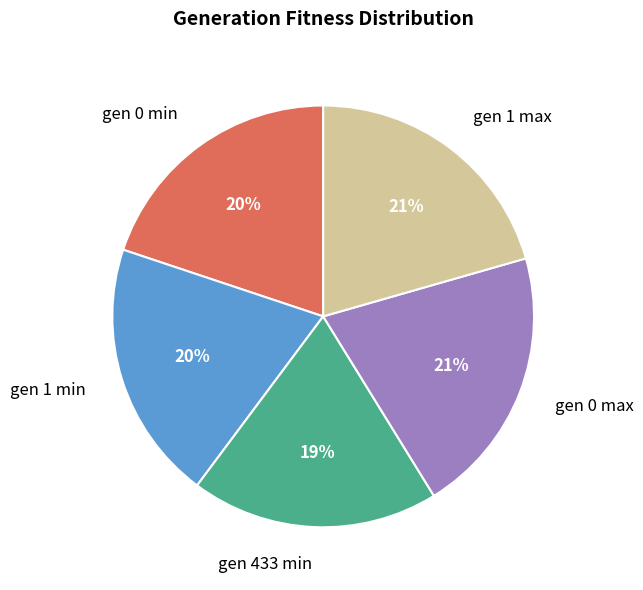

What is the smallest slice in the pie chart?

gen 433 min